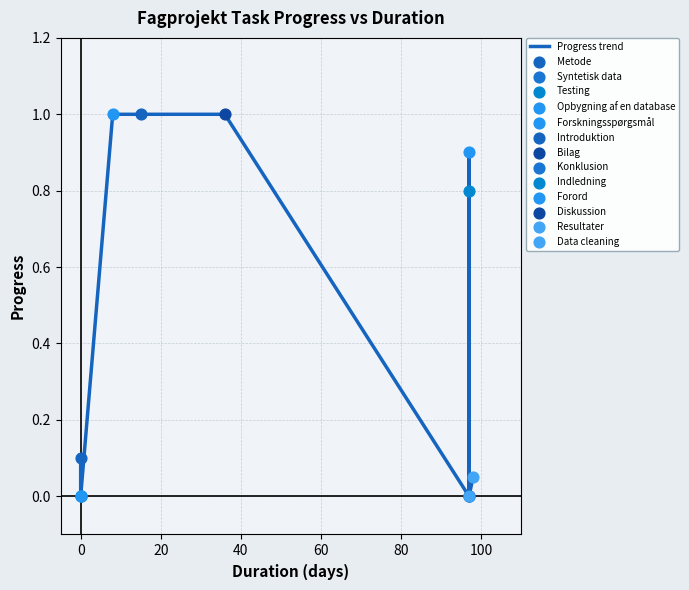

Between 60 and 0, which is larger?

60